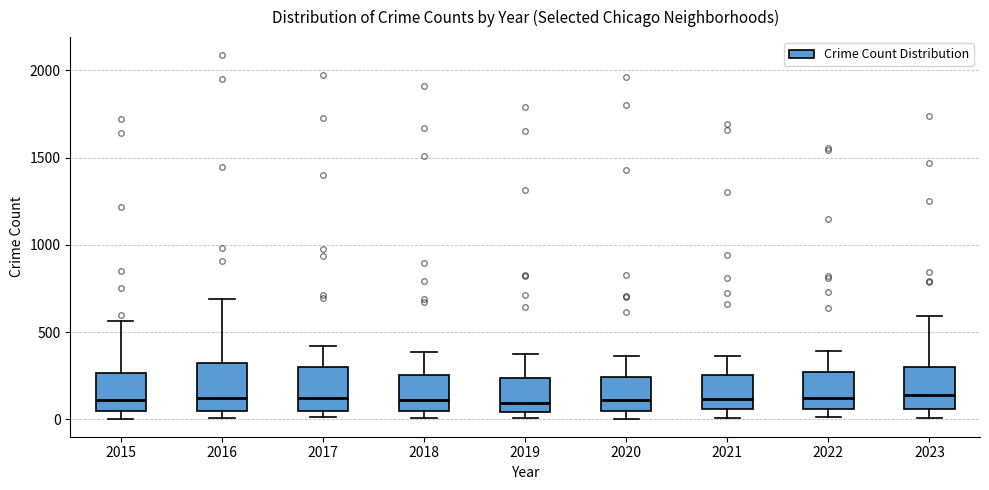

Reading left to right, transcribe this box plot: for each box, give where its median line is, the range the box spans, and where its two whiskers end, as read against the y-axis. The values are not printed on the chart, so give them approximately, as read against the axis.

2015: median 100, box 50 to 250, whiskers 0 to 550
2016: median 150, box 50 to 300, whiskers 0 to 700
2017: median 100, box 50 to 300, whiskers 0 to 400
2018: median 100, box 50 to 250, whiskers 0 to 400
2019: median 100, box 50 to 250, whiskers 0 to 400
2020: median 100, box 50 to 250, whiskers 0 to 350
2021: median 100, box 50 to 250, whiskers 0 to 350
2022: median 100, box 50 to 250, whiskers 0 to 400
2023: median 150, box 50 to 300, whiskers 0 to 600